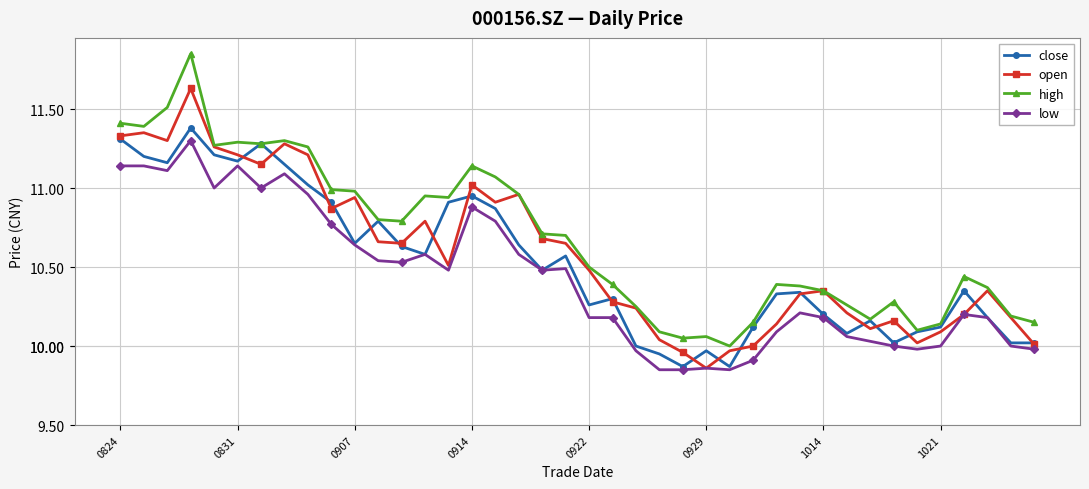

List the series in order of their overall mean, lowest first.

low, close, open, high